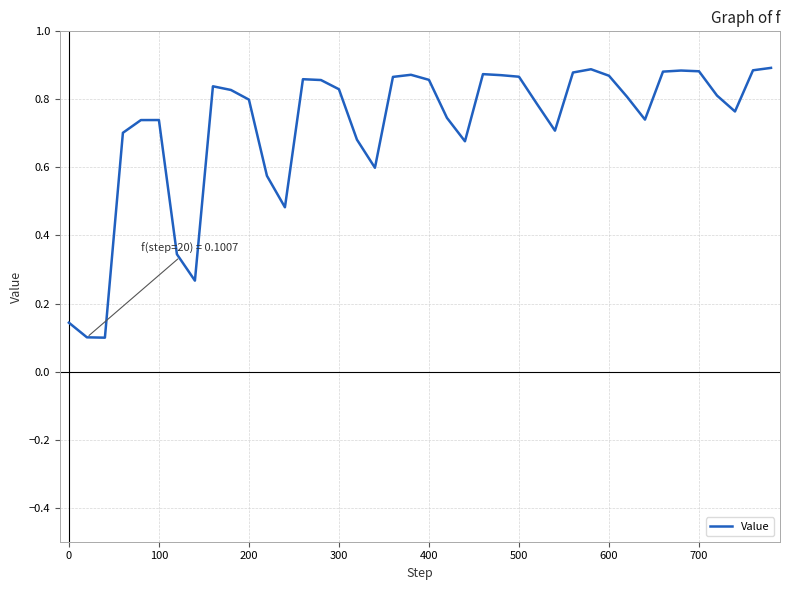

The value at 300 is 0.3. True or false?

False